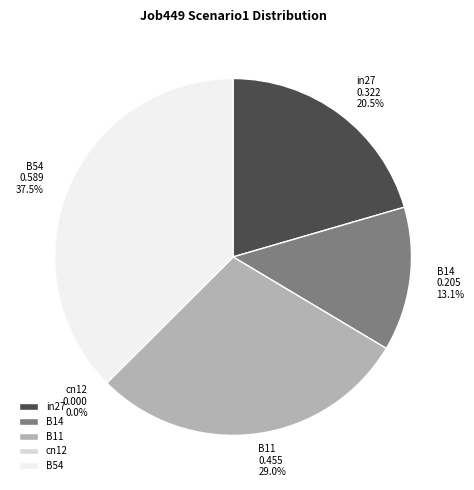

What is the change in value from B11 to B54?

+0.1